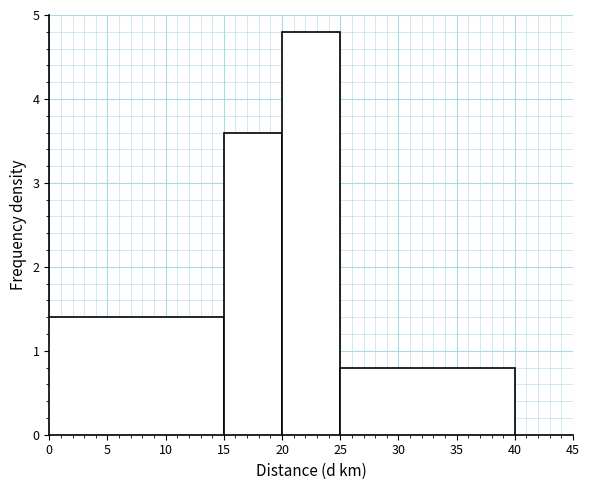

Reading left to right, list every bar in this chart as the range it spans on the x-axis followed by its height. The values are not printed on the chart, so give them approximately, as read against the axis.

0 to 15: 1.4
15 to 20: 3.6
20 to 25: 4.8
25 to 40: 0.8